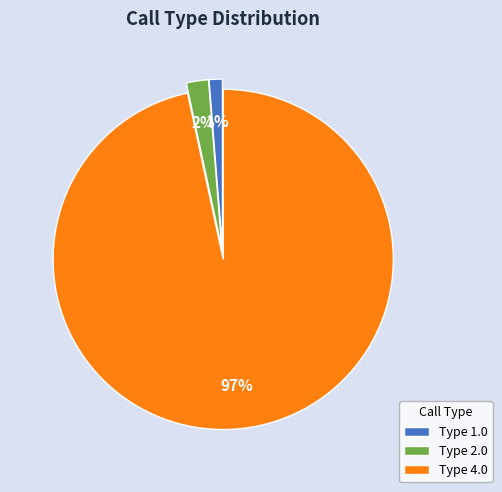

Is the sum of Type 4.0 and Type 2.0 greater than half?

Yes